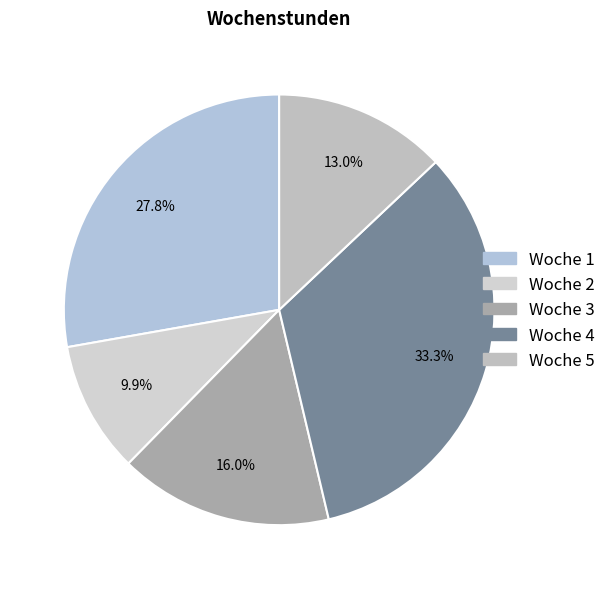

How many segments does this pie chart have?

5